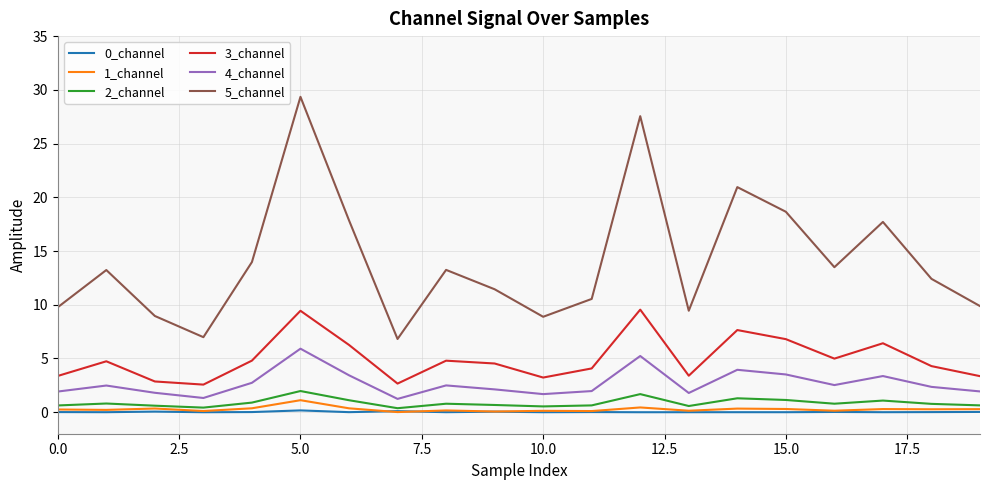

At how many categories does at least one series exceed 2?

20